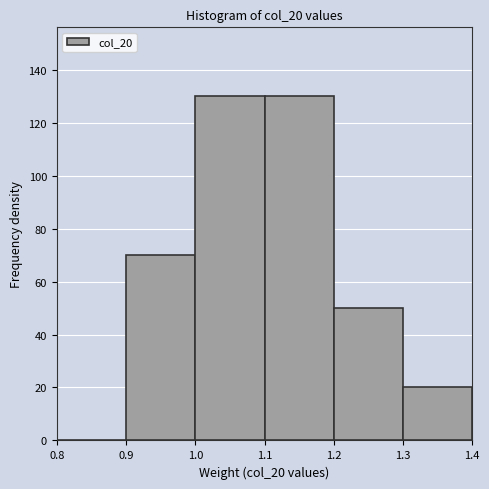

Reading left to right, transcribe this chart: for each bar, give the range it covers on the x-axis and its height. The values are not printed on the chart, so give them approximately, as read against the axis.

0.8 to 0.9: 0
0.9 to 1.0: 70
1.0 to 1.1: 130
1.1 to 1.2: 130
1.2 to 1.3: 50
1.3 to 1.4: 20